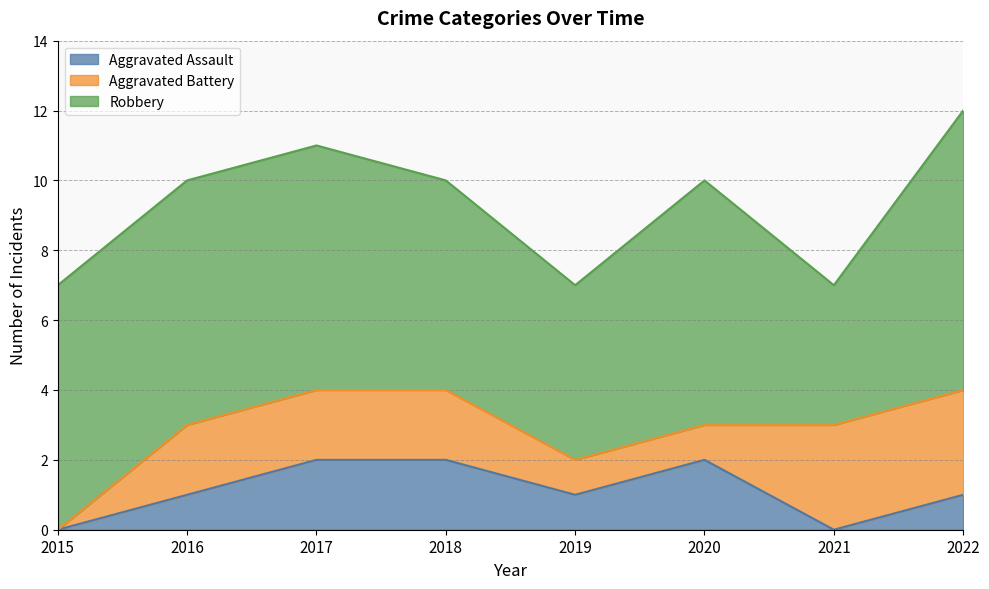

How many Robbery values are between 6 and 7?

5